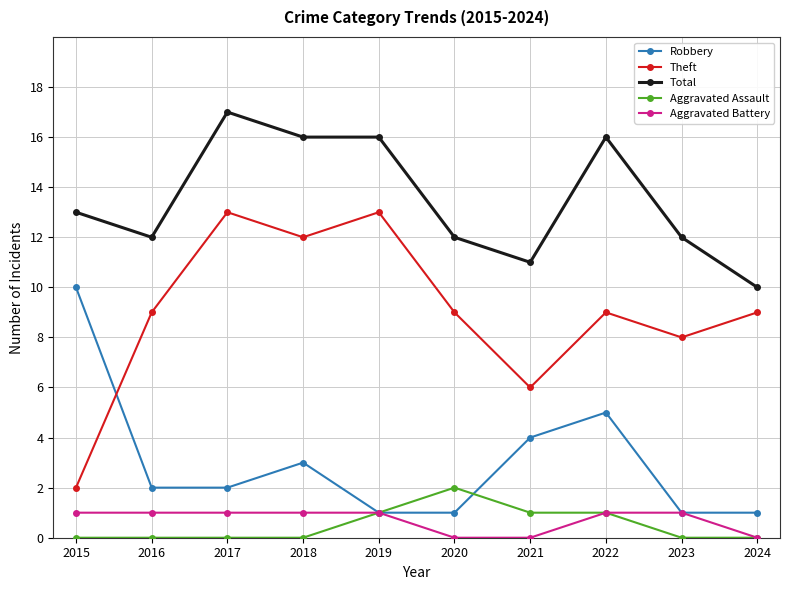

What is the value of the Theft point at the 9th from the left?

8